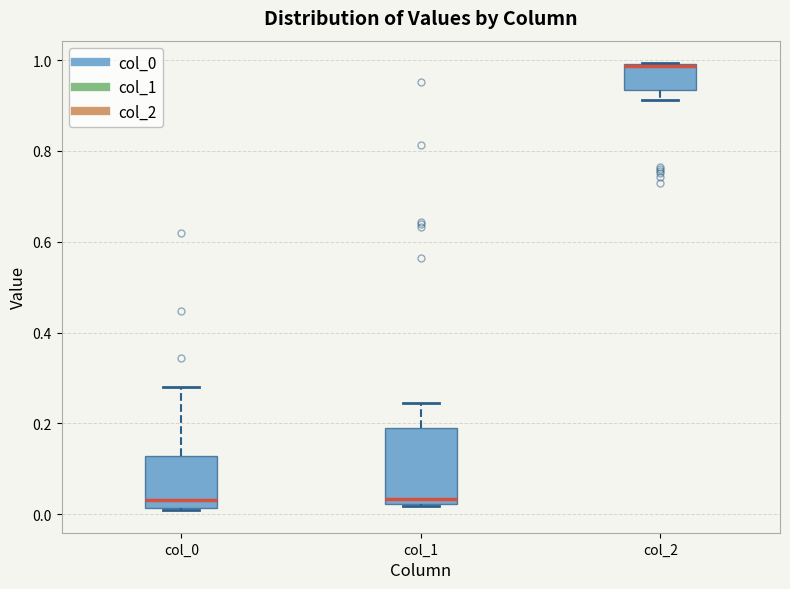

Where is the upper edge of the box for col_0 on the y-axis? The values are not printed on the chart, so give them approximately, as read against the axis.

0.12